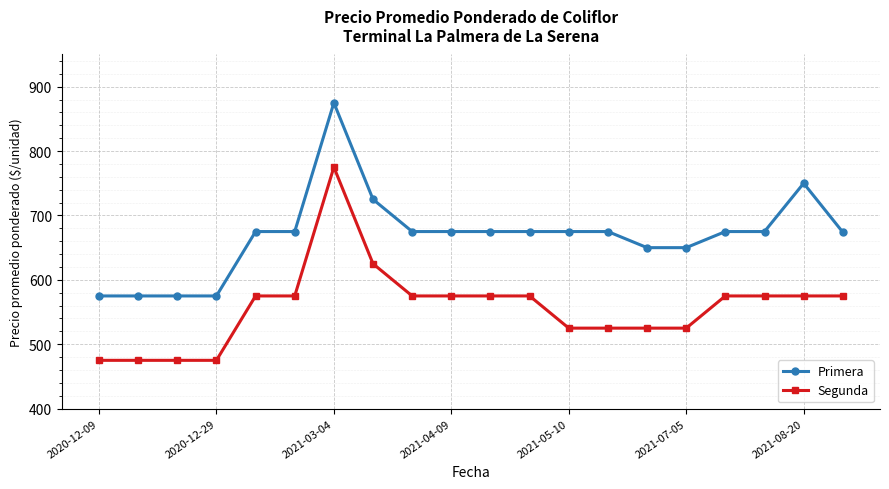

What is the value of the Primera point at the 17th from the left?

675